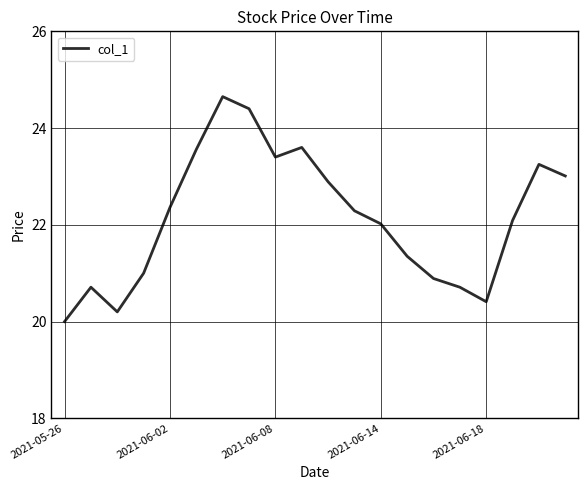

How many lines are shown in the chart?

1